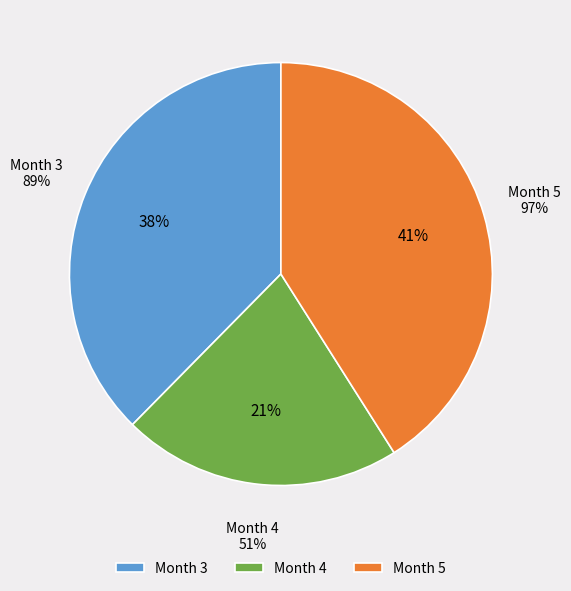

Is there any slice that represents more than half of the pie?

No